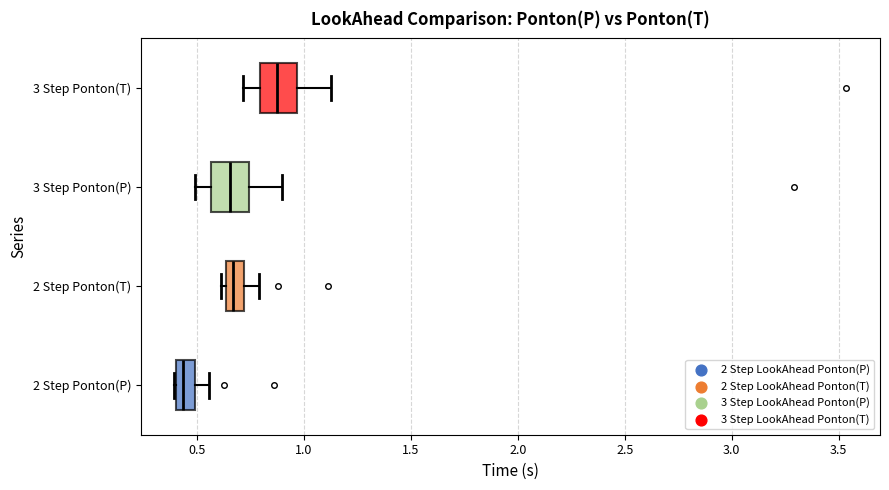

Reading bottom to top, transcribe this box plot: for each box, give where its median line is, the range the box spans, and where its two whiskers end, as read against the x-axis. The values are not printed on the chart, so give them approximately, as read against the axis.

2 Step Ponton(P): median 0.45, box 0.40 to 0.50, whiskers 0.40 to 0.55
2 Step Ponton(T): median 0.65 (inside the box), box 0.65 to 0.70, whiskers 0.60 to 0.80
3 Step Ponton(P): median 0.65, box 0.55 to 0.75, whiskers 0.50 to 0.90
3 Step Ponton(T): median 0.90, box 0.80 to 0.95, whiskers 0.70 to 1.10